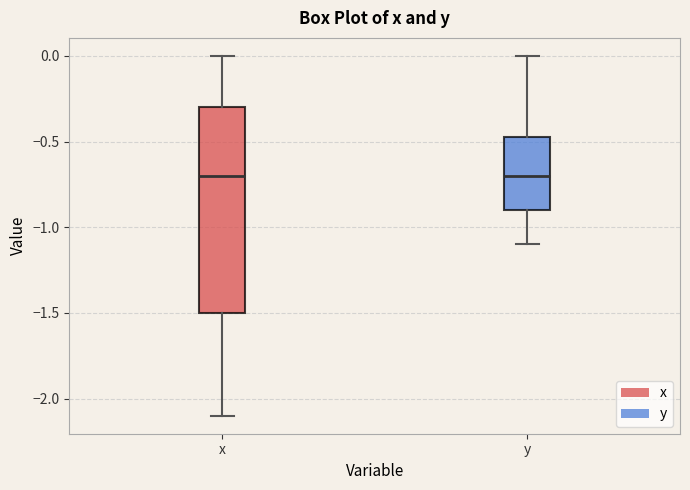

Reading left to right, read every box against the y-axis: the position of its median line, the range the box covers, and the ends of its whiskers. The values are not printed on the chart, so give them approximately, as read against the axis.

x: median -0.70, box -1.50 to -0.30, whiskers -2.10 to 0.00
y: median -0.70, box -0.90 to -0.45, whiskers -1.10 to 0.00